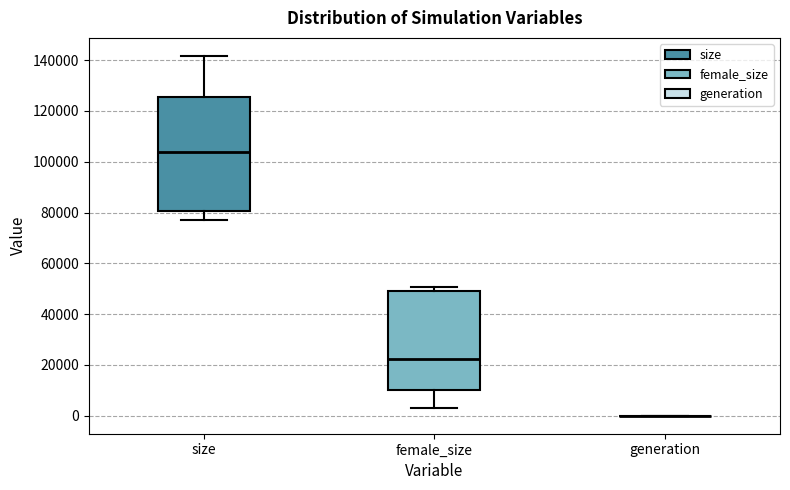

Reading left to right, transcribe this box plot: for each box, give where its median line is, the range the box spans, and where its two whiskers end, as read against the y-axis. The values are not printed on the chart, so give them approximately, as read against the axis.

size: median 104000, box 80000 to 126000, whiskers 78000 to 142000
female_size: median 22000, box 10000 to 50000, whiskers 4000 to 50000 (just above the box's upper edge)
generation: box collapsed to a line at 0, whiskers 0 to 0